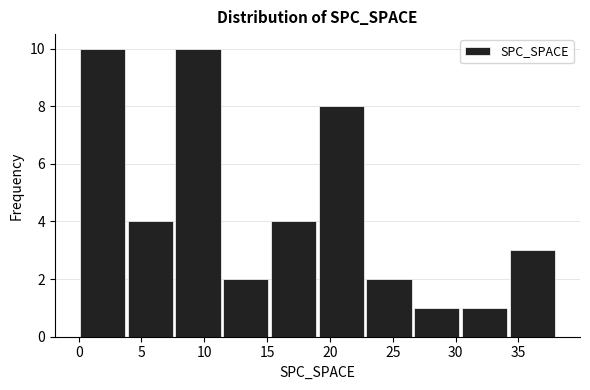

How tall is the bar that spans 15.2 to 19.0 on the x-axis? Neither the bar edges nor the heights are printed on the chart, so give them approximately, as read against the axes.

4